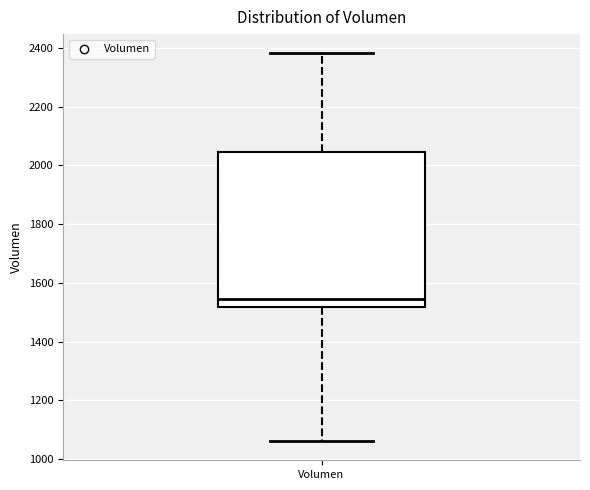

Transcribe this box plot: give where the median line is, the range the box spans, and where the two whiskers end, as read against the y-axis. The values are not printed on the chart, so give them approximately, as read against the axis.

median 1540, box 1520 to 2040, whiskers 1060 to 2380